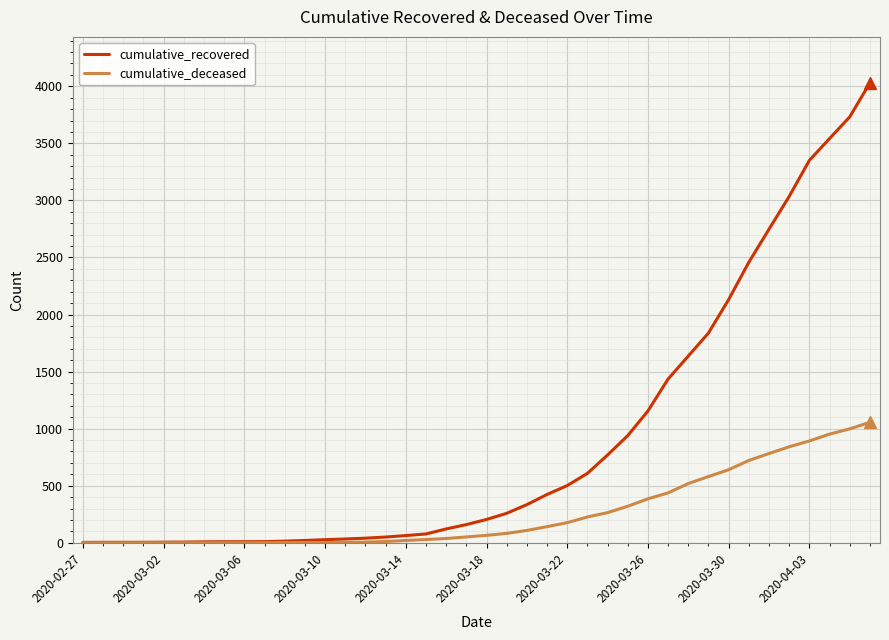

List the series in order of their peak value, lowest first.

cumulative_deceased, cumulative_recovered